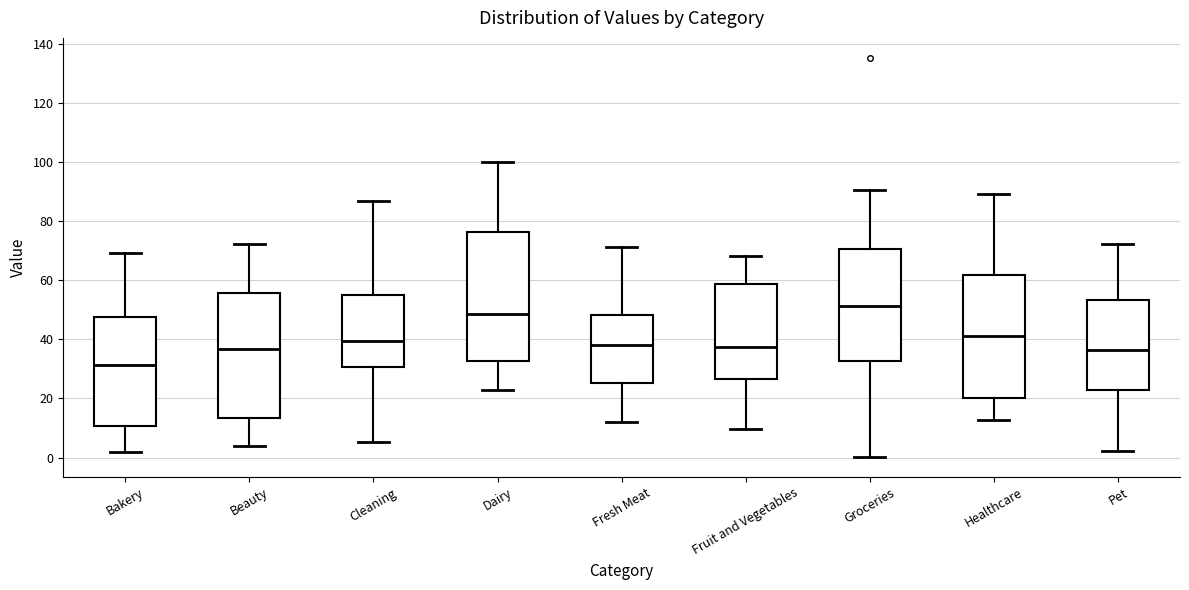

Reading left to right, read every box against the y-axis: the position of its median line, the range the box covers, and the ends of its whiskers. The values are not printed on the chart, so give them approximately, as read against the axis.

Bakery: median 32, box 10 to 48, whiskers 2 to 70
Beauty: median 36, box 14 to 56, whiskers 4 to 72
Cleaning: median 40, box 30 to 56, whiskers 6 to 86
Dairy: median 48, box 32 to 76, whiskers 22 to 100
Fresh Meat: median 38, box 26 to 48, whiskers 12 to 72
Fruit and Vegetables: median 38, box 26 to 58, whiskers 10 to 68
Groceries: median 52, box 32 to 70, whiskers 0 to 90
Healthcare: median 42, box 20 to 62, whiskers 12 to 90
Pet: median 36, box 22 to 54, whiskers 2 to 72